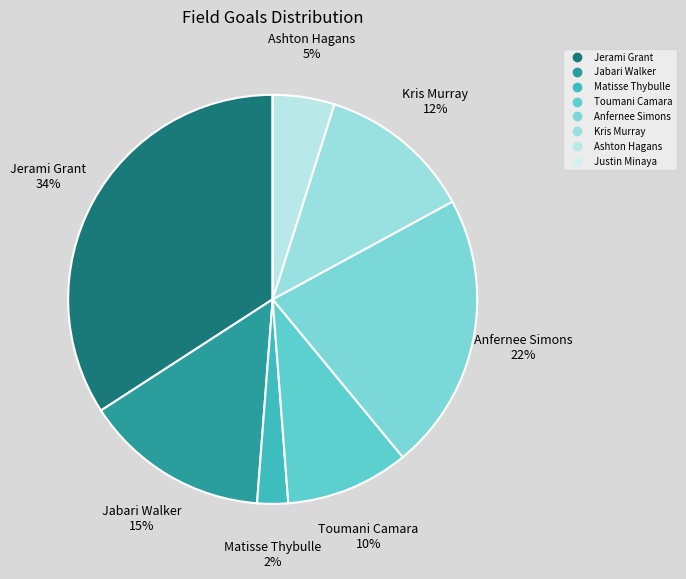

To the nearest percent, what is the difference between the Justin Minaya and Jabari Walker slice percentages?

15%